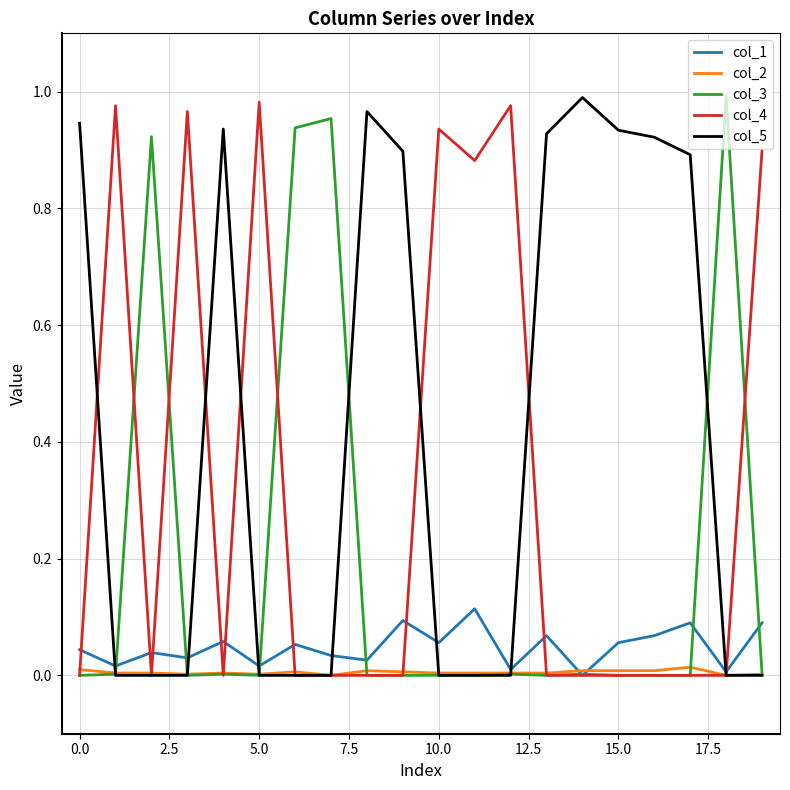

Which series has the largest total across all categories?

col_5